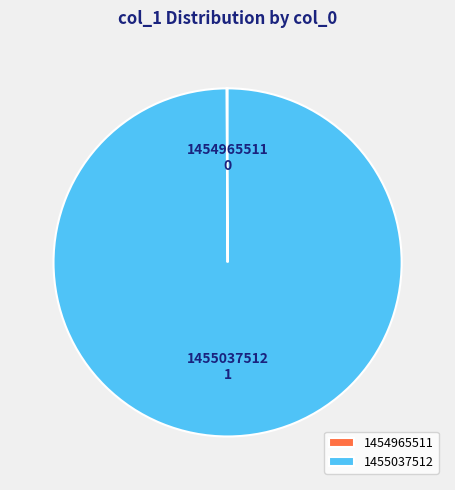

Which slice represents more than half of the pie?

1455037512